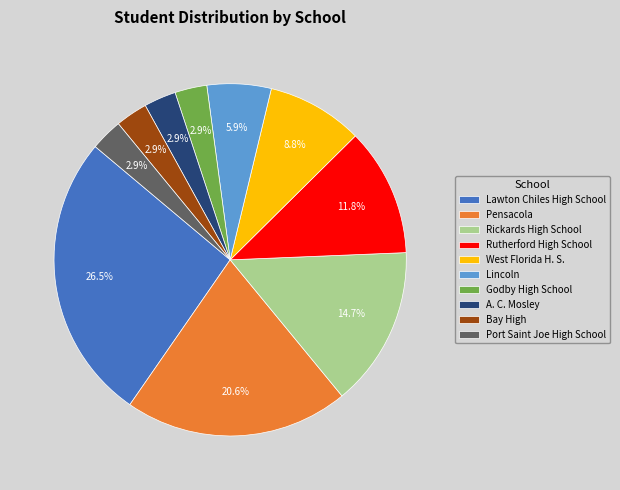

Does Rutherford High School account for over 50% of the chart?

No